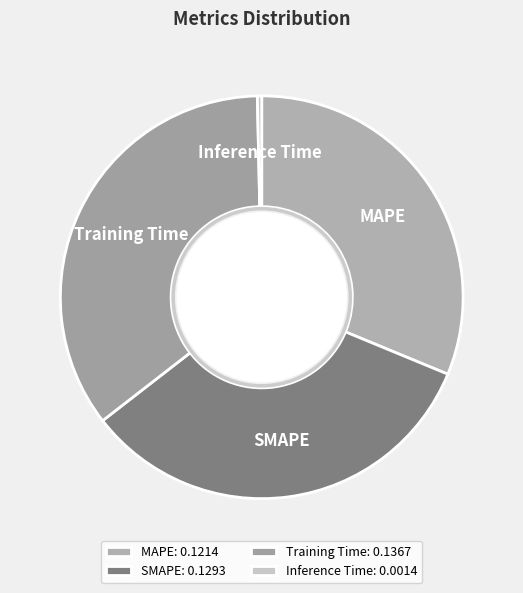

Do SMAPE and Inference Time together represent more than half of the pie?

No